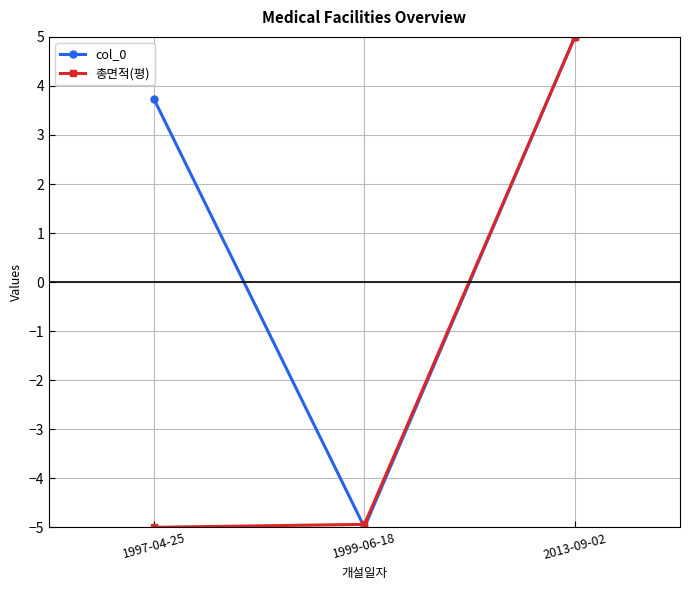

Count the number of categories in the chart.

3